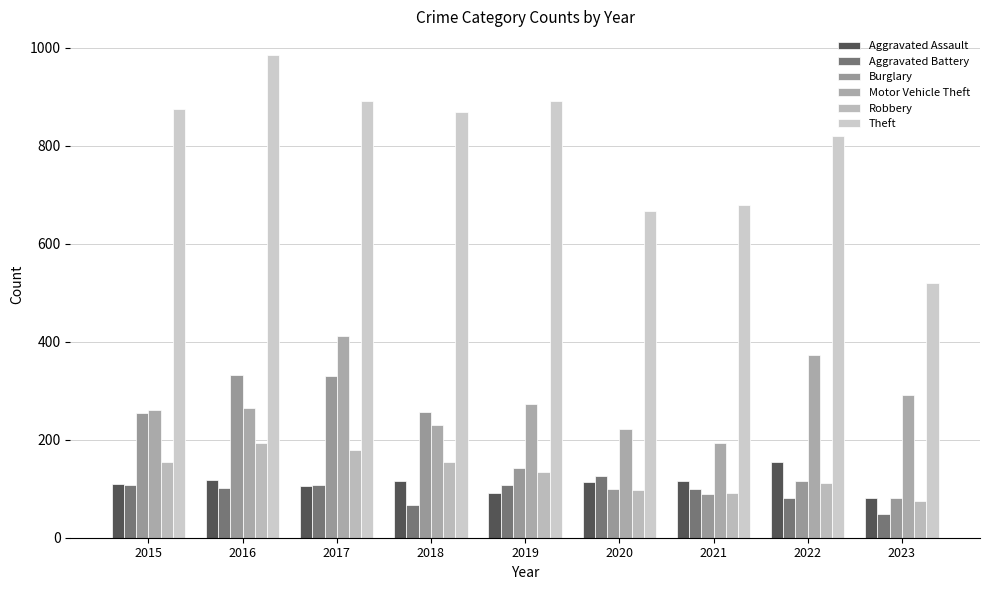

What is the difference between the maximum and minimum values in the Aggravated Assault series?

73